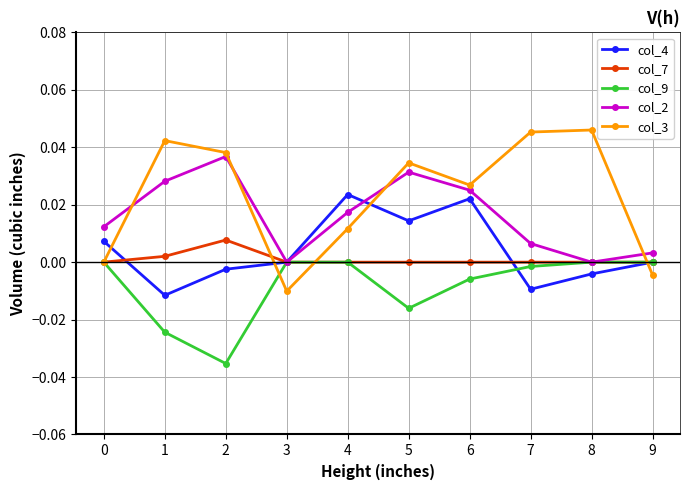

The value of col_2 at 9 is 0.0. True or false?

True